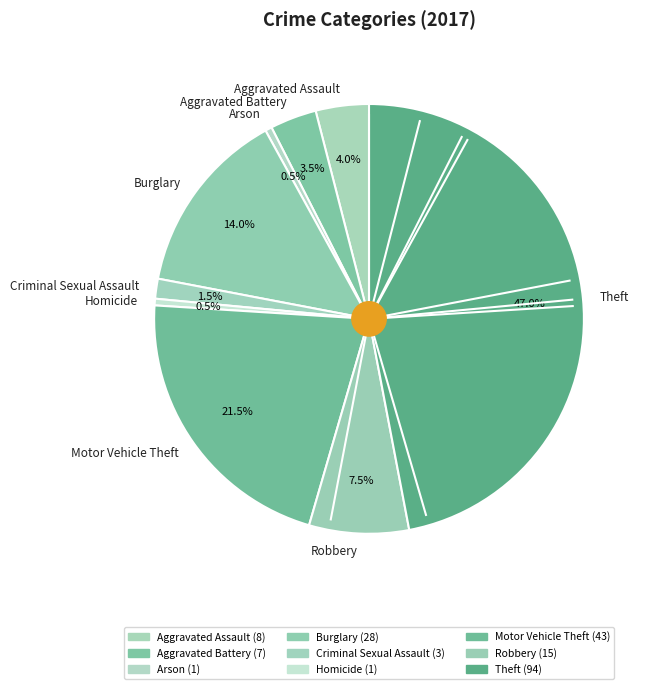

What is the total percentage of Arson and Criminal Sexual Assault?

2.0%